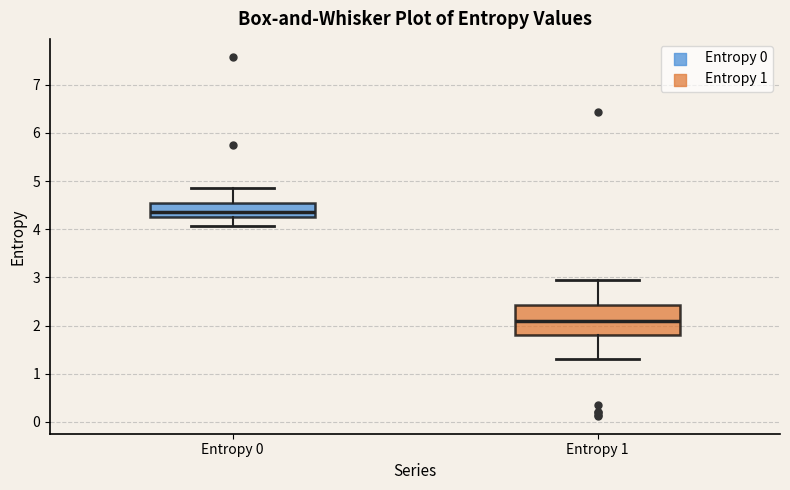

Where does the median line of the box for Entropy 0 sit on the y-axis? The values are not printed on the chart, so give them approximately, as read against the axis.

4.4